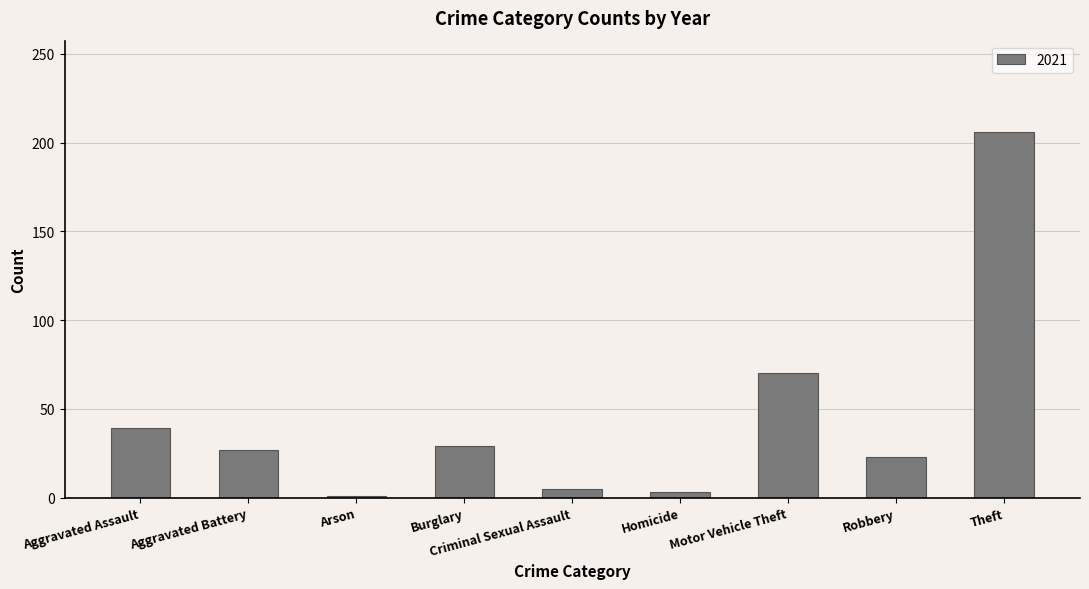

At which label is the value closest to 103?

Motor Vehicle Theft